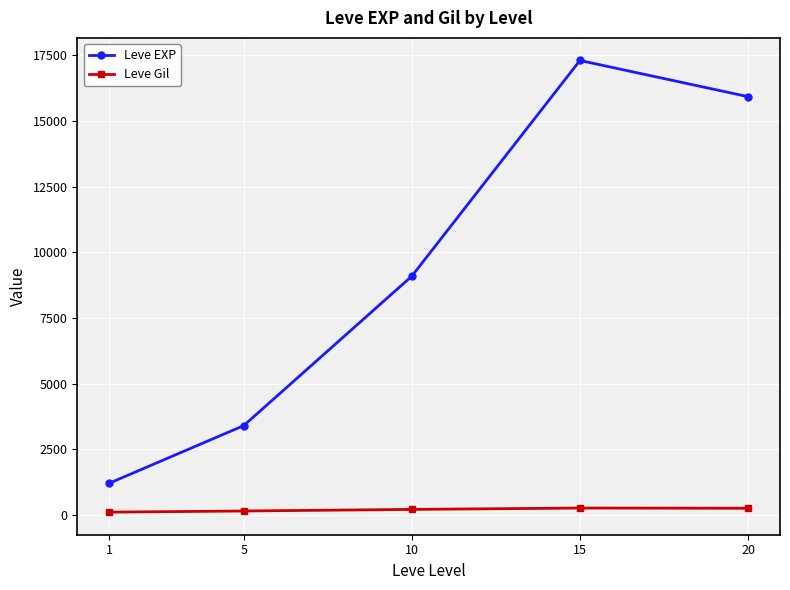

What is the sum of all Leve EXP values?

46919.8